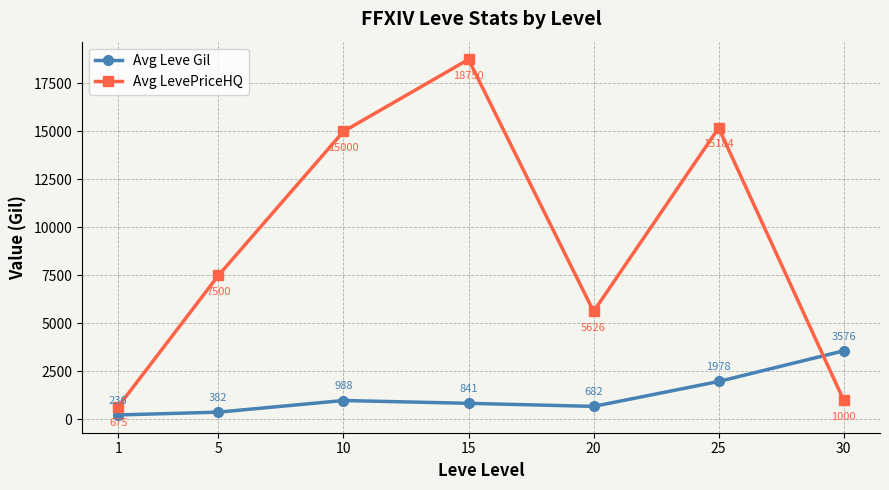

The value of Avg LevePriceHQ at 5 is 7500. True or false?

True